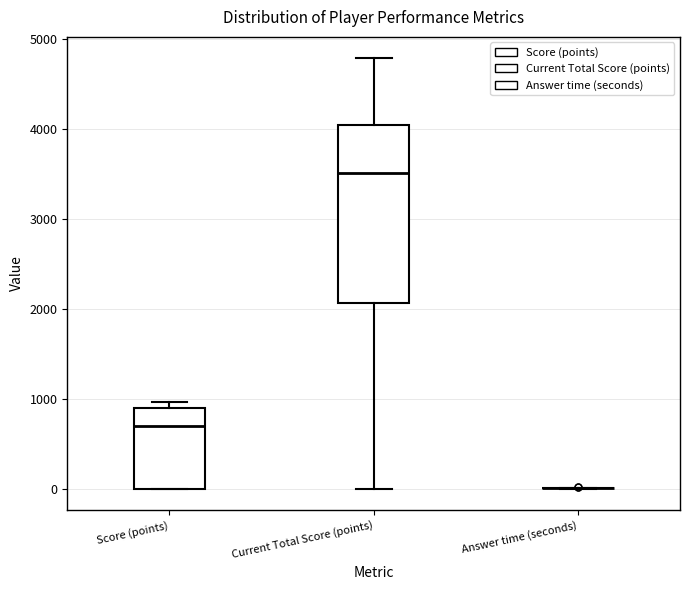

Reading left to right, transcribe this box plot: for each box, give where its median line is, the range the box spans, and where its two whiskers end, as read against the y-axis. The values are not printed on the chart, so give them approximately, as read against the axis.

Score (points): median 700, box 0 to 900, whiskers 0 to 1000
Current Total Score (points): median 3500, box 2100 to 4000, whiskers 0 to 4800
Answer time (seconds): box collapsed to a line at 0, whiskers 0 to 0